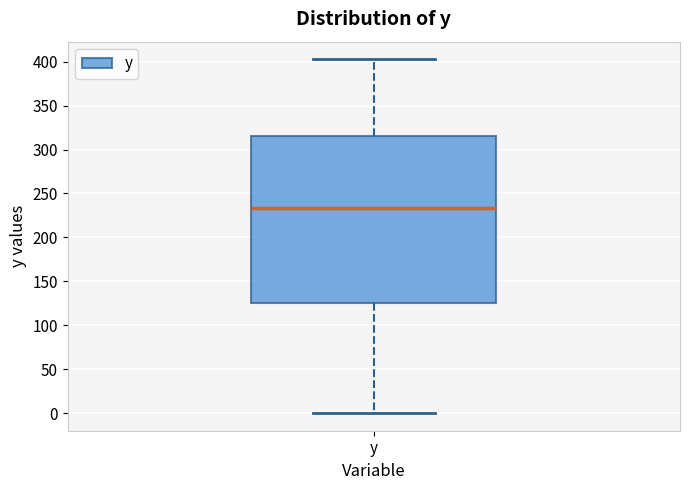

Where does the upper whisker of the box for y end on the y-axis? The values are not printed on the chart, so give them approximately, as read against the axis.

405